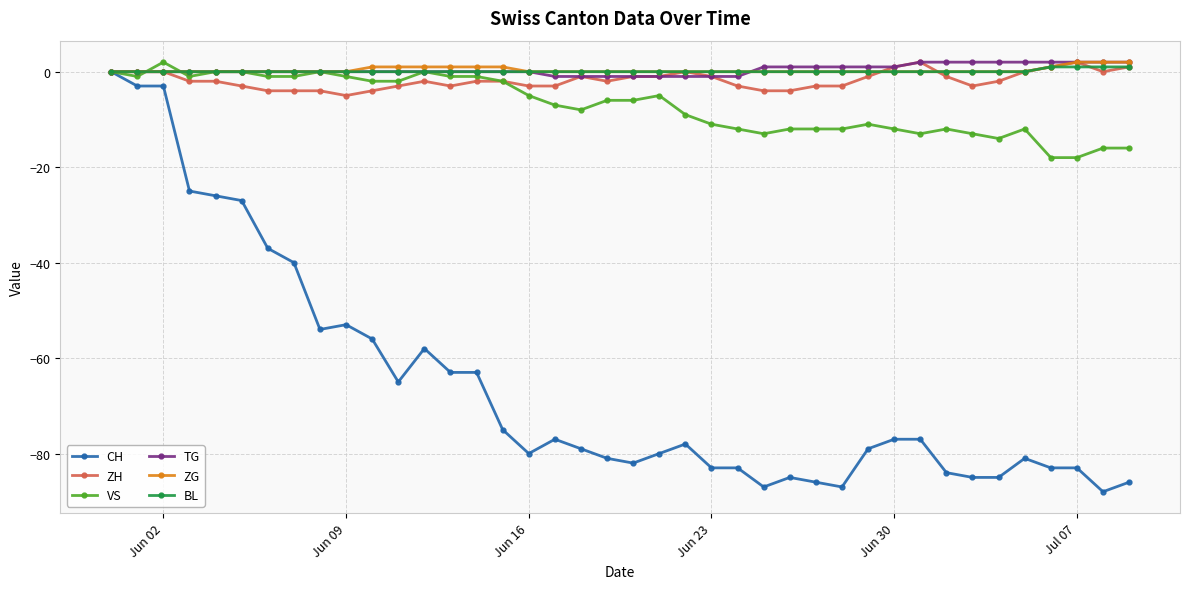

Which series has the widest spread of values?

CH